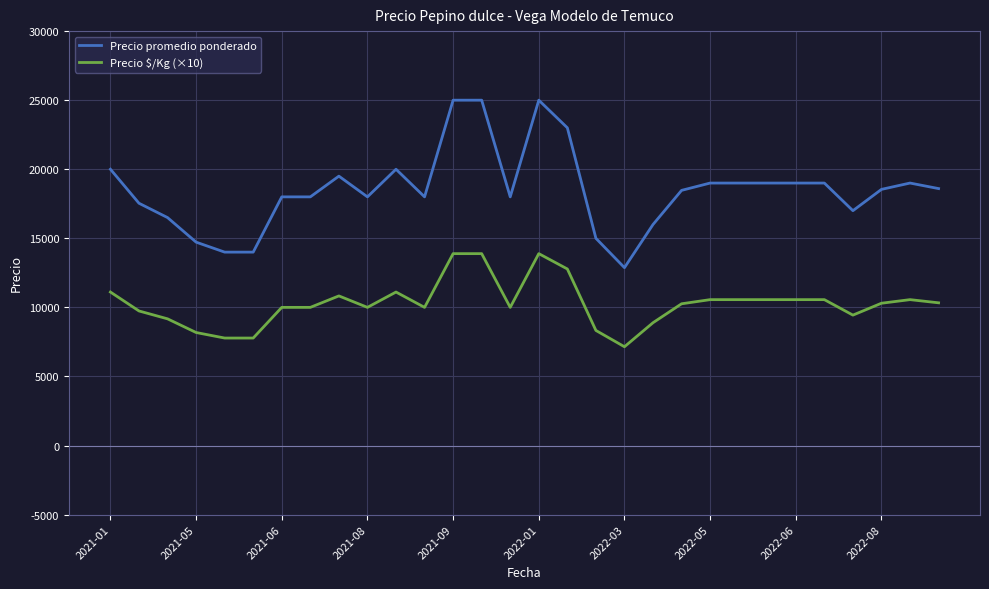

True or false: Precio promedio ponderado and Precio $/Kg (×10) cross at least once.

False